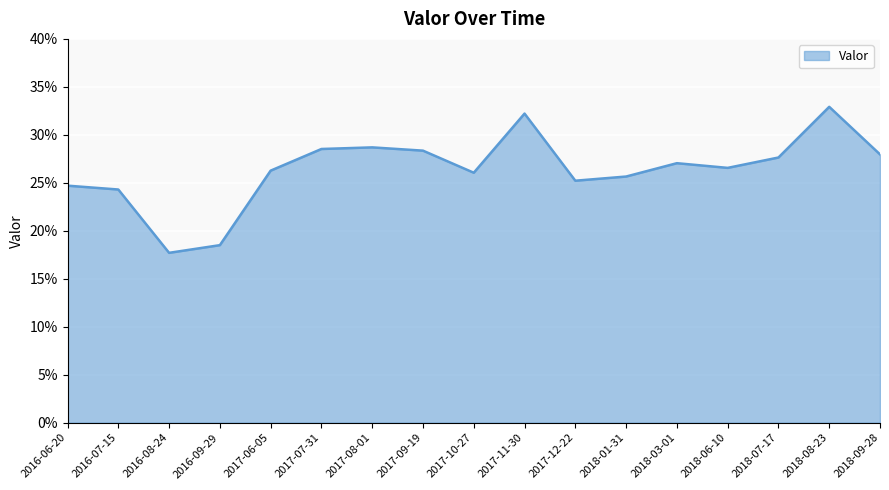

Between 2016-07-15 and 2018-09-28, which is larger?

2018-09-28